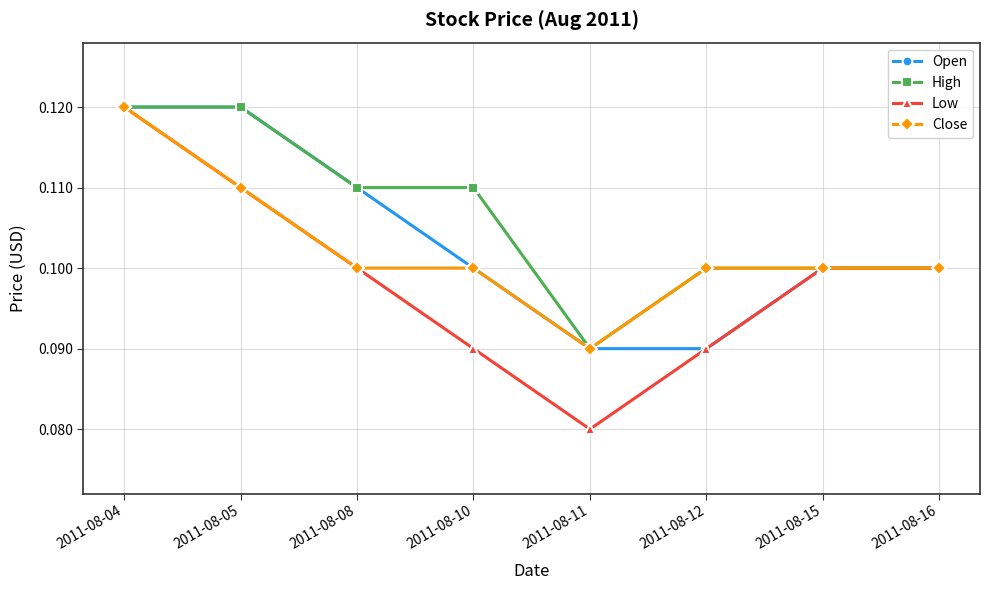

Which series changed the most between 2011-08-05 and 2011-08-12?

Open